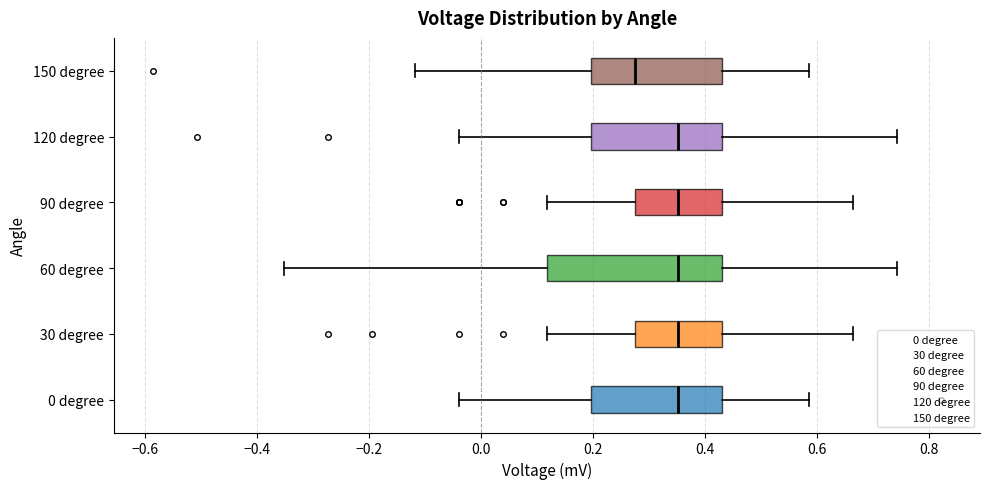

Reading bottom to top, read every box against the x-axis: the position of its median line, the range the box covers, and the ends of its whiskers. The values are not printed on the chart, so give them approximately, as read against the axis.

0 degree: median 0.36, box 0.20 to 0.44, whiskers -0.04 to 0.58
30 degree: median 0.36, box 0.28 to 0.44, whiskers 0.12 to 0.66
60 degree: median 0.36, box 0.12 to 0.44, whiskers -0.36 to 0.74
90 degree: median 0.36, box 0.28 to 0.44, whiskers 0.12 to 0.66
120 degree: median 0.36, box 0.20 to 0.44, whiskers -0.04 to 0.74
150 degree: median 0.28, box 0.20 to 0.44, whiskers -0.12 to 0.58